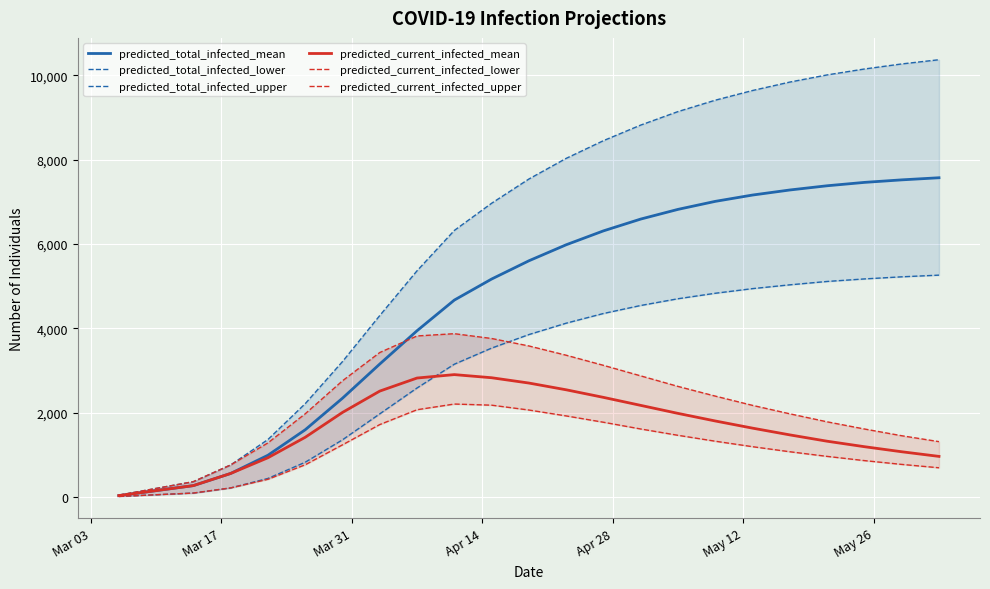

Reading right to left, extract all data points from this chart.

predicted_total_infected_mean: 7570	7520	7460	7380	7280	7160	7010	6820	6590	6310	5980	5600	5167	4668	3941	3151	2340	1591	987	555	267	148	30
predicted_total_infected_lower: 5260	5220	5170	5110	5030	4940	4830	4700	4540	4350	4120	3850	3529	3147	2583	1969	1353	821	437	212	90	50	10
predicted_total_infected_upper: 10370	10270	10150	10010	9840	9640	9410	9140	8820	8450	8030	7540	6965	6320	5363	4301	3209	2210	1360	757	360	200	40
predicted_current_infected_mean: 960	1070	1190	1320	1470	1630	1800	1980	2170	2360	2540	2700	2826	2900	2819	2509	2003	1413	928	555	267	148	30
predicted_current_infected_lower: 690	770	860	960	1070	1190	1320	1460	1610	1770	1920	2060	2175	2202	2067	1715	1234	761	417	212	90	50	10
predicted_current_infected_upper: 1310	1450	1610	1780	1970	2170	2390	2620	2870	3120	3360	3580	3757	3871	3817	3424	2753	1970	1280	757	360	200	40